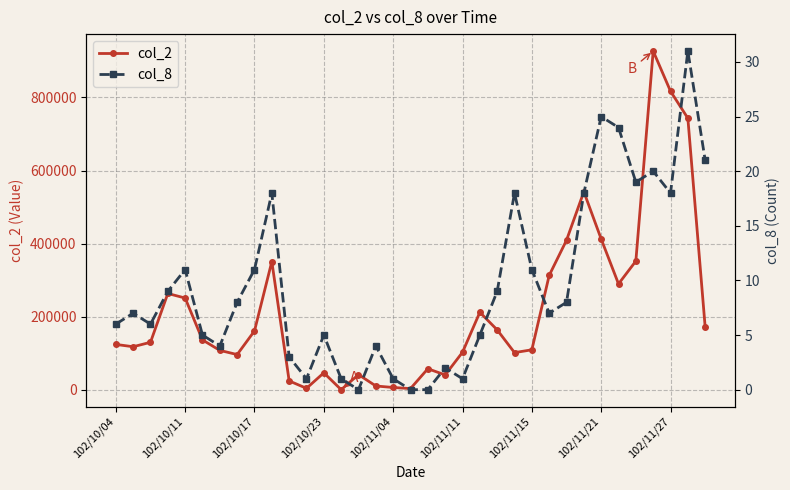

How many data points in col_2 are less than 130070?

17